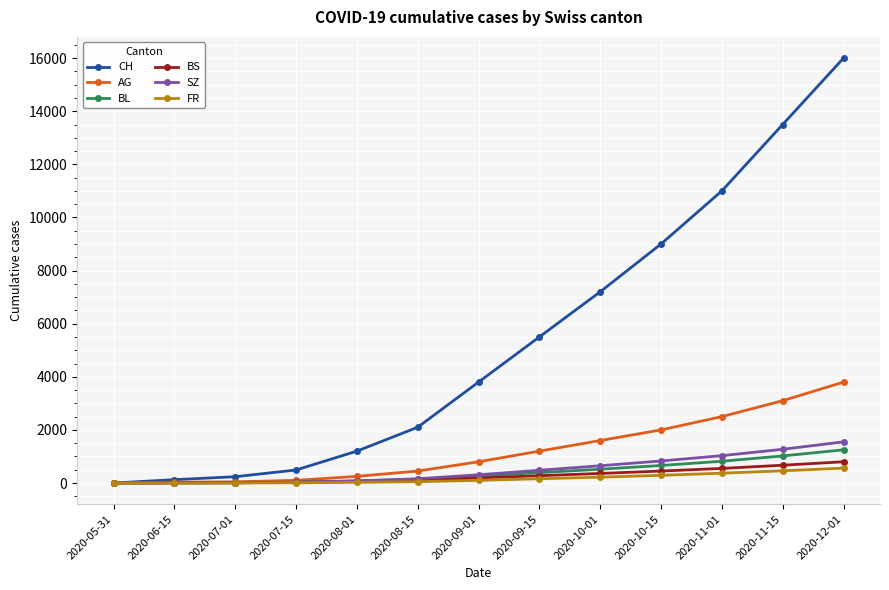

At which category is the sum across all series the highest?

2020-12-01